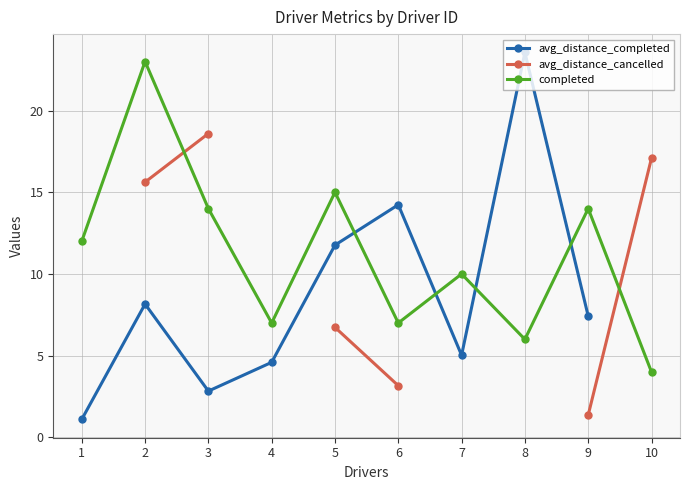

What are all the series names shown in the legend?

avg_distance_completed, avg_distance_cancelled, completed